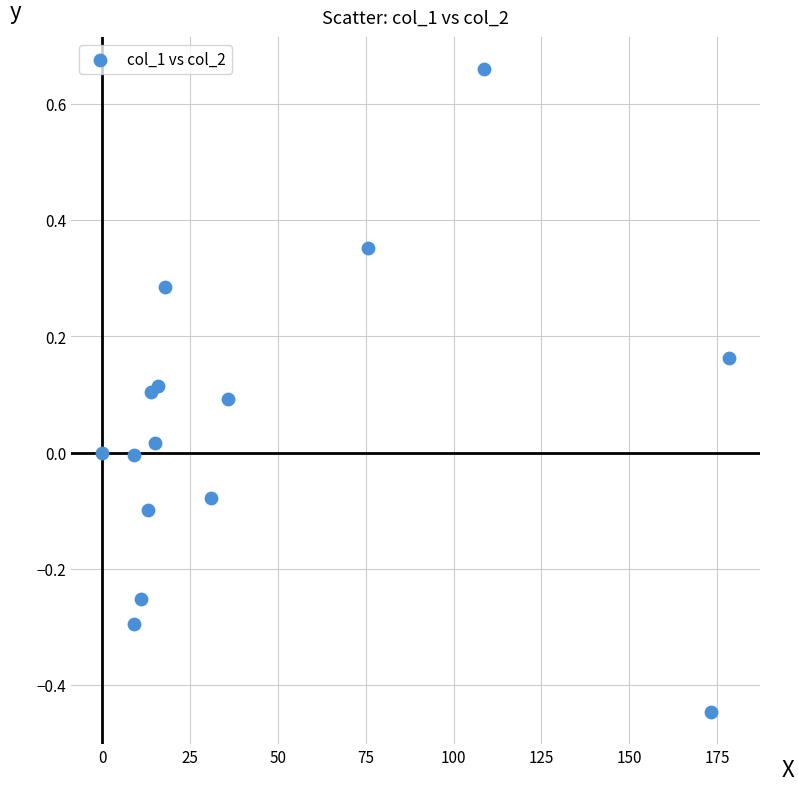

What is the range of Y values (max minus min)?

1.1